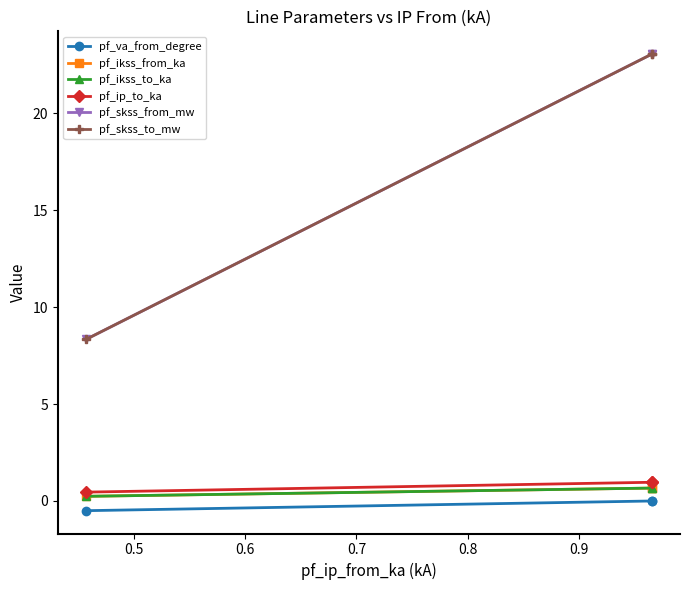

What is the value of the pf_ip_to_ka point at the 1st from the left?

0.5